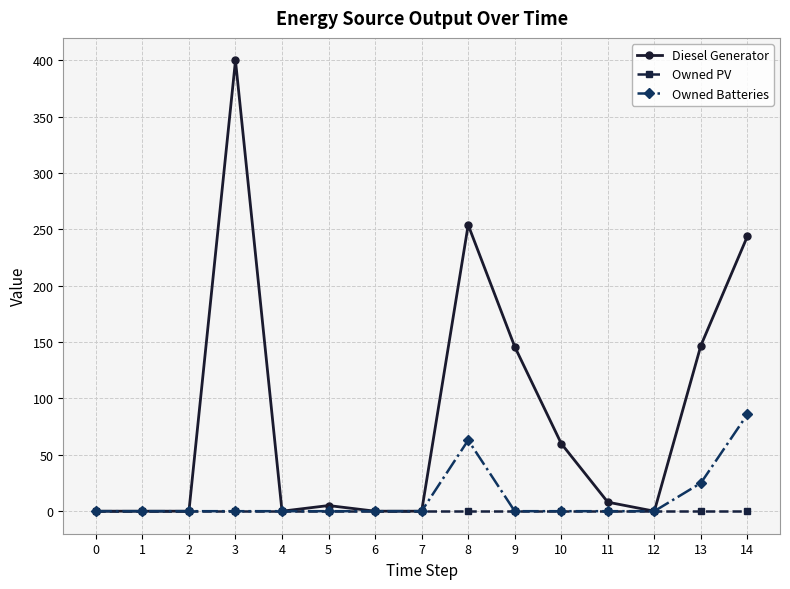

List the series in order of their peak value, highest first.

Diesel Generator, Owned Batteries, Owned PV